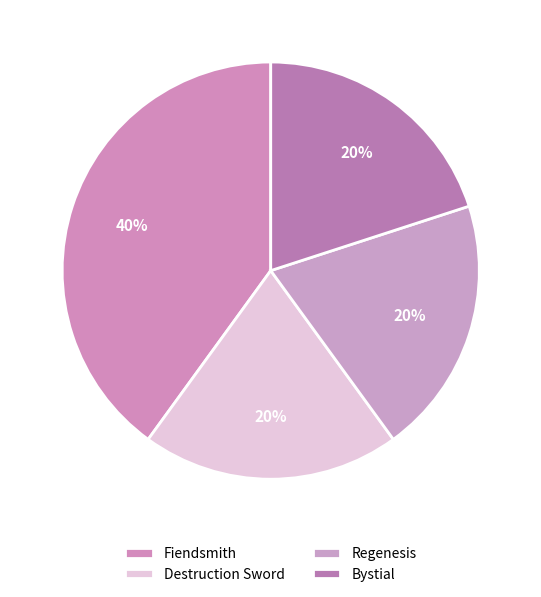

Does any single category account for the majority?

No